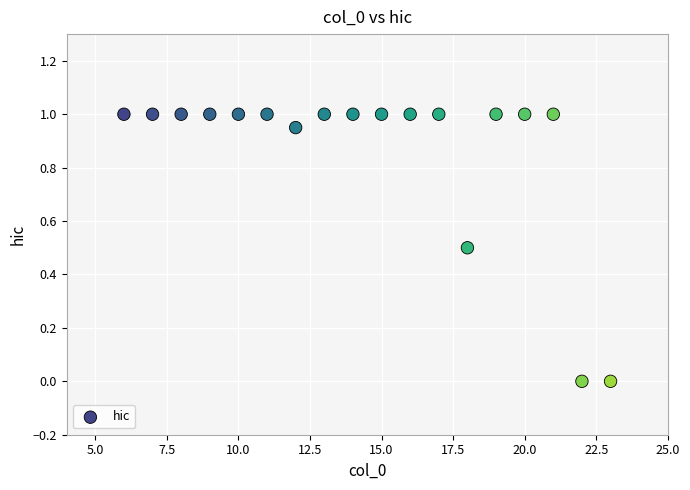

What is the range of X values (max minus min)?

17.0